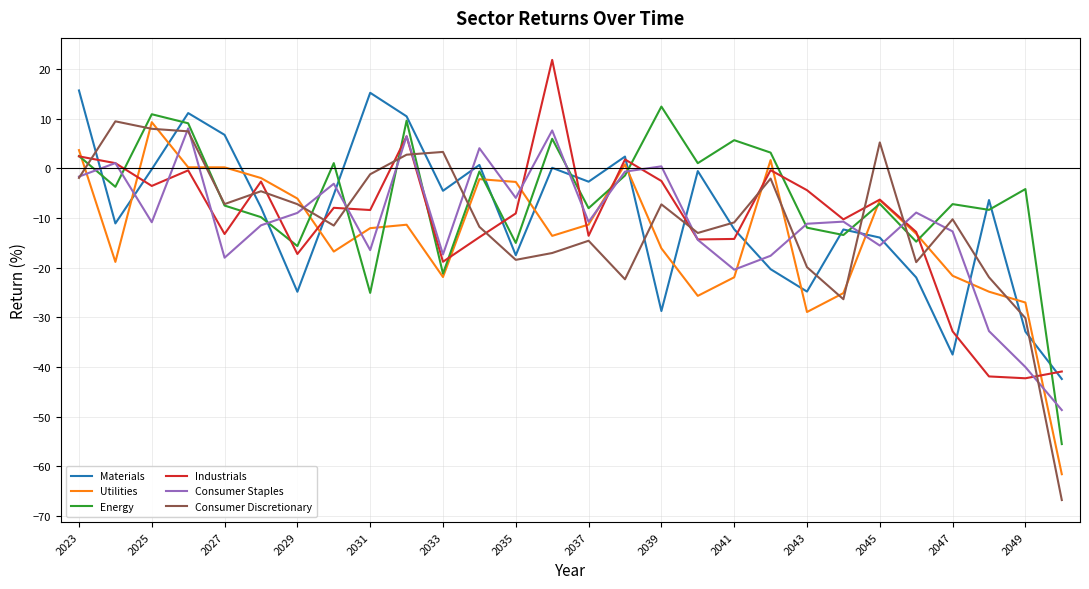

After their last crossing, which series has the higher values: Energy or Consumer Staples?

Consumer Staples